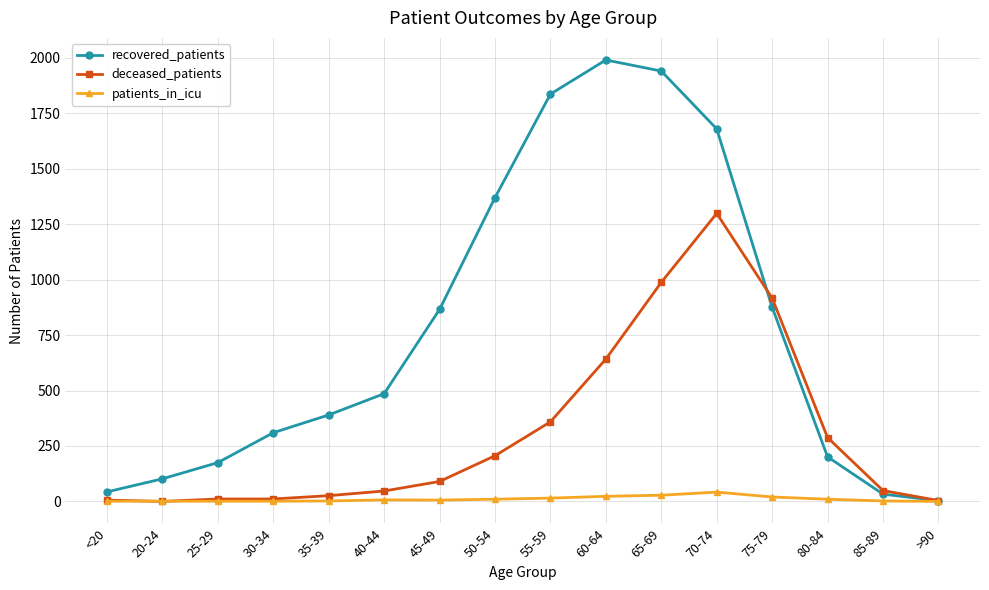

Which series changed the most between 80-84 and >90?

deceased_patients